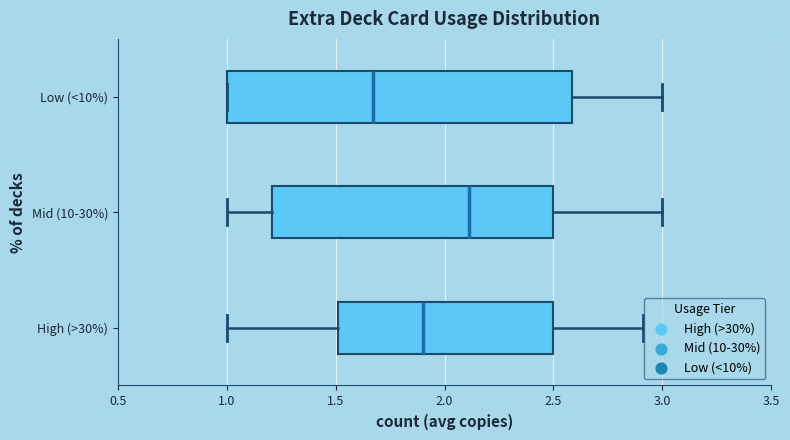

Reading bottom to top, transcribe this box plot: for each box, give where its median line is, the range the box spans, and where its two whiskers end, as read against the x-axis. The values are not printed on the chart, so give them approximately, as read against the axis.

High (>30%): median 1.90, box 1.50 to 2.50, whiskers 1.00 to 2.90
Mid (10-30%): median 2.10, box 1.20 to 2.50, whiskers 1.00 to 3.00
Low (<10%): median 1.65, box 1.00 to 2.60, whiskers 1.00 to 3.00